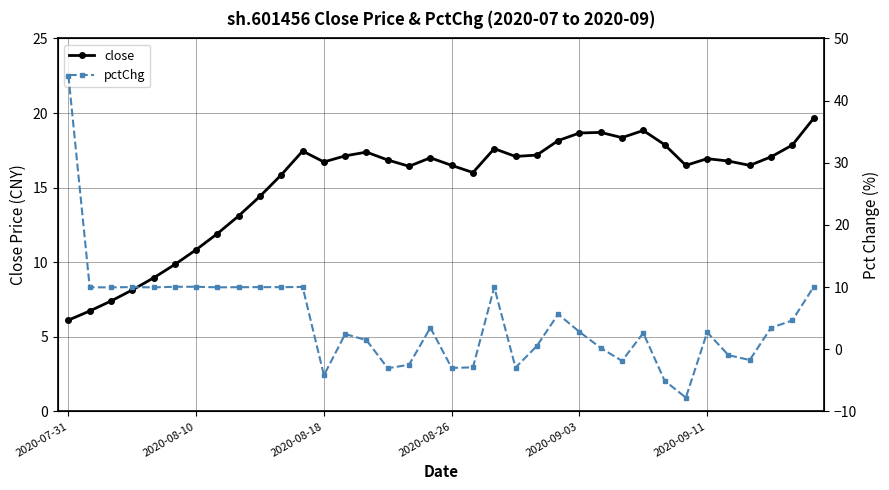

What position from the left is 13?

14